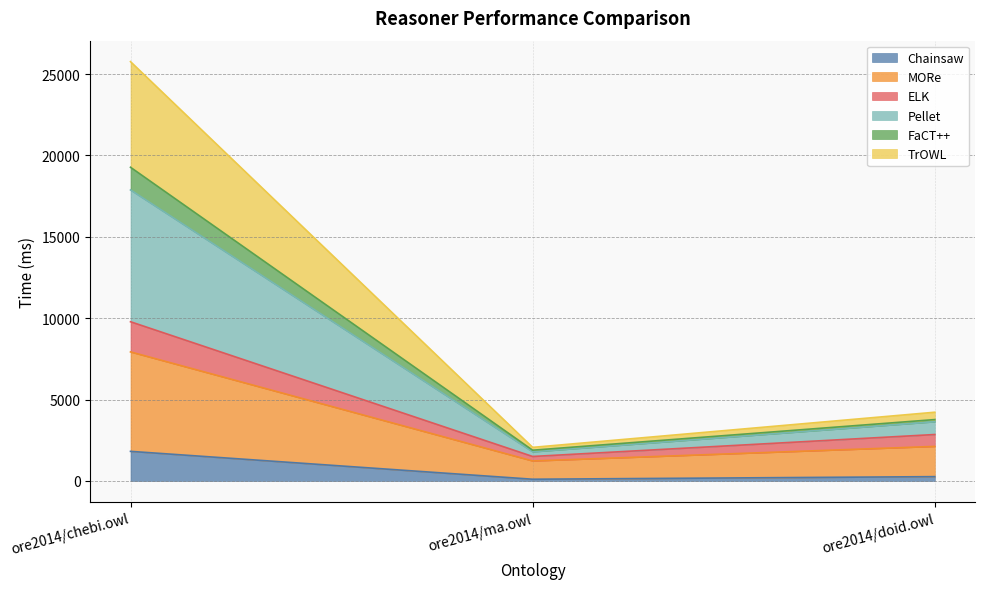

Is it true that FaCT++ equals 3221 at ore2014/ma.owl?

False